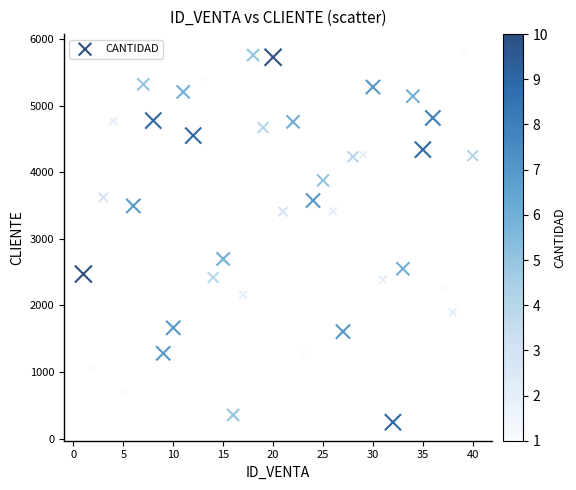

What is the range of Y values (max minus min)?

5550